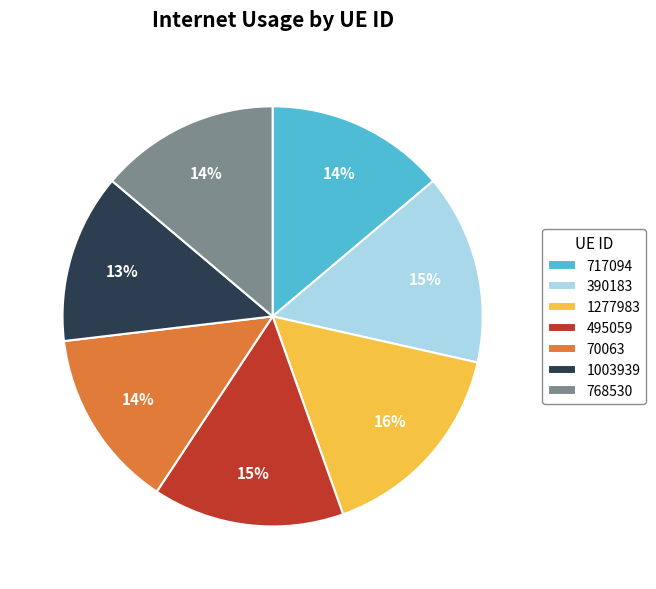

To the nearest percent, what percentage of the pie is 717094?

14%